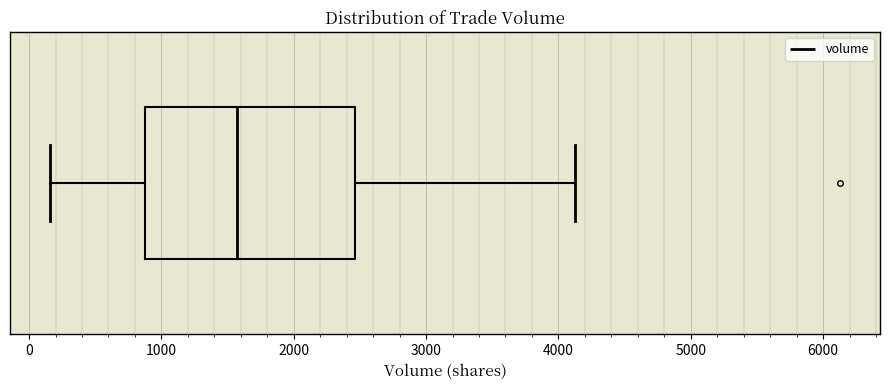

Read this box plot against the x-axis: the position of the median line, the range covered by the box, and the ends of both whiskers. The values are not printed on the chart, so give them approximately, as read against the axis.

median 1600, box 900 to 2500, whiskers 200 to 4100